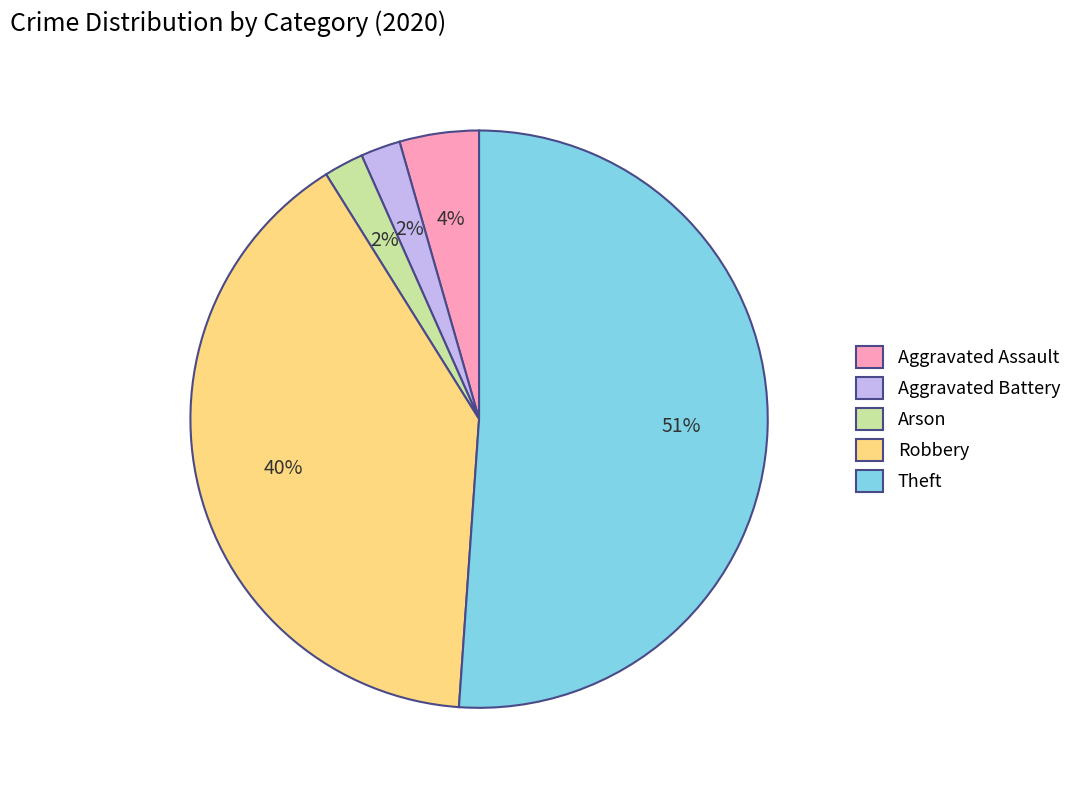

How many slices are in this pie chart?

5